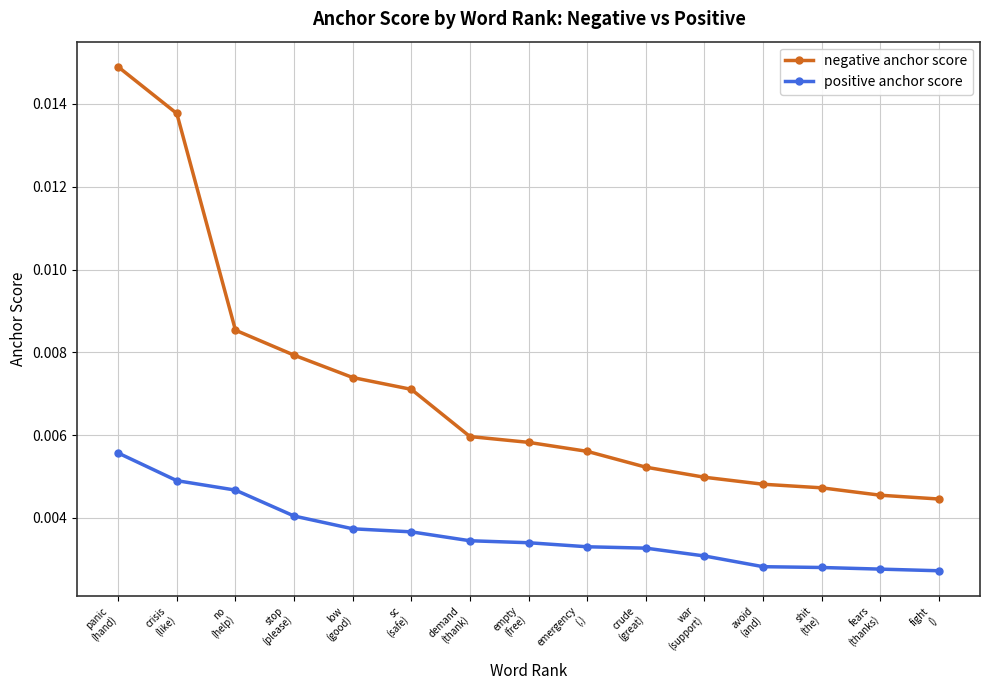

What is the label of the 1st point from the left?

panic
(hand)